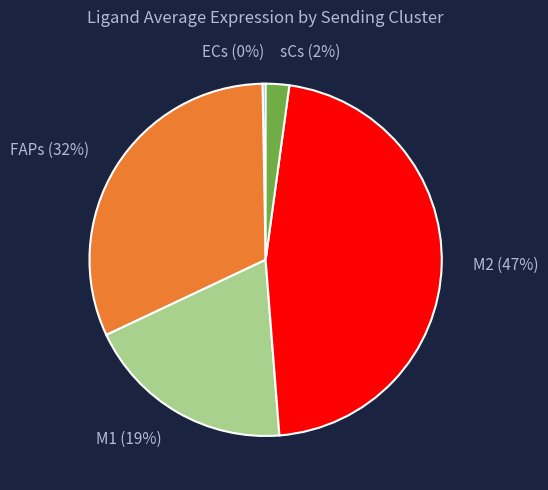

Between FAPs (32%) and sCs (2%), which is larger?

FAPs (32%)